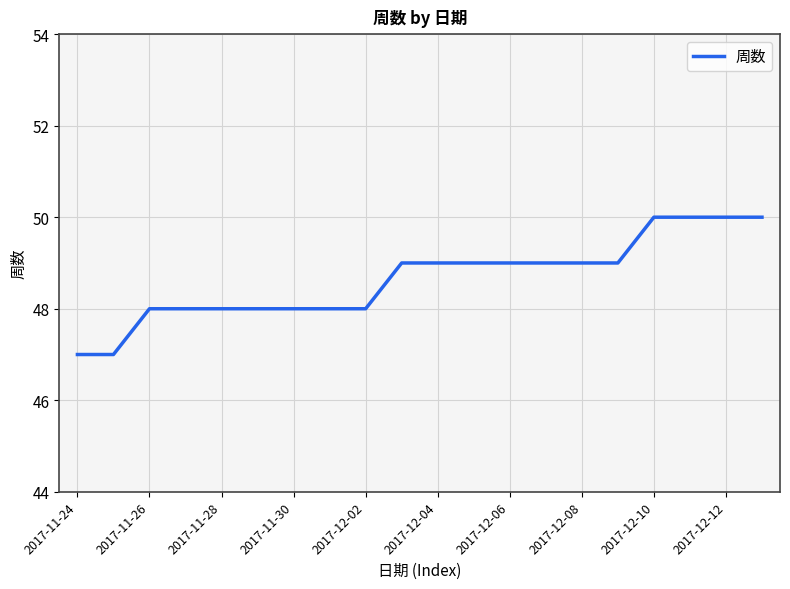

What is the sum of all values?

973